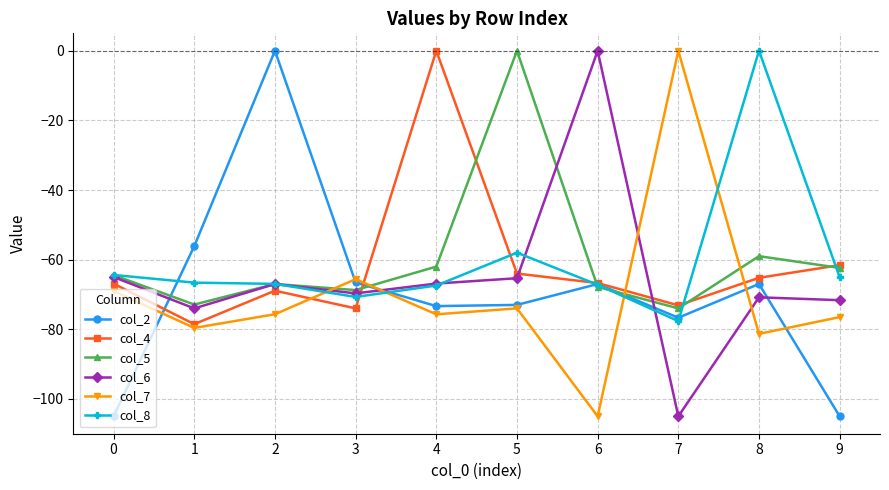

After their last crossing, which series has the higher values: col_8 or col_5?

col_5